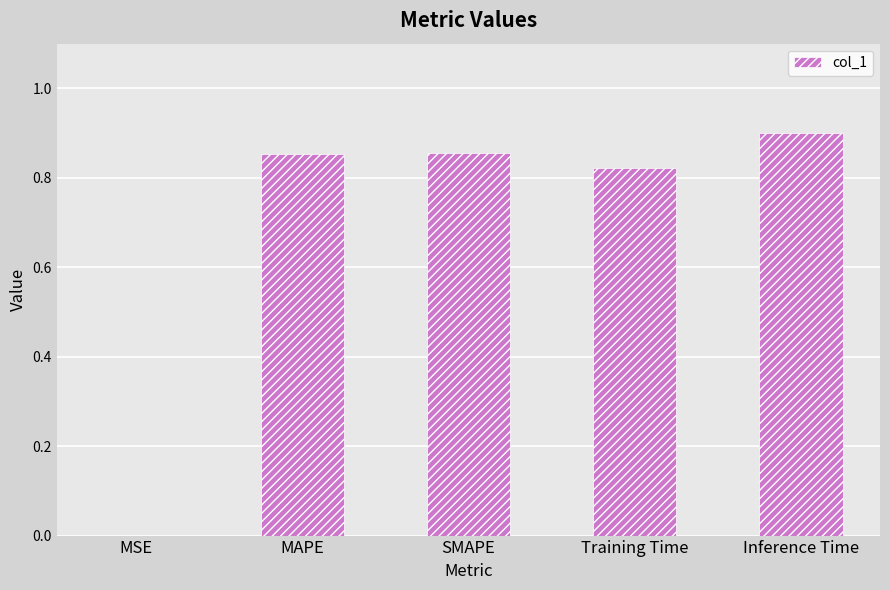

How many series are shown in this chart?

1